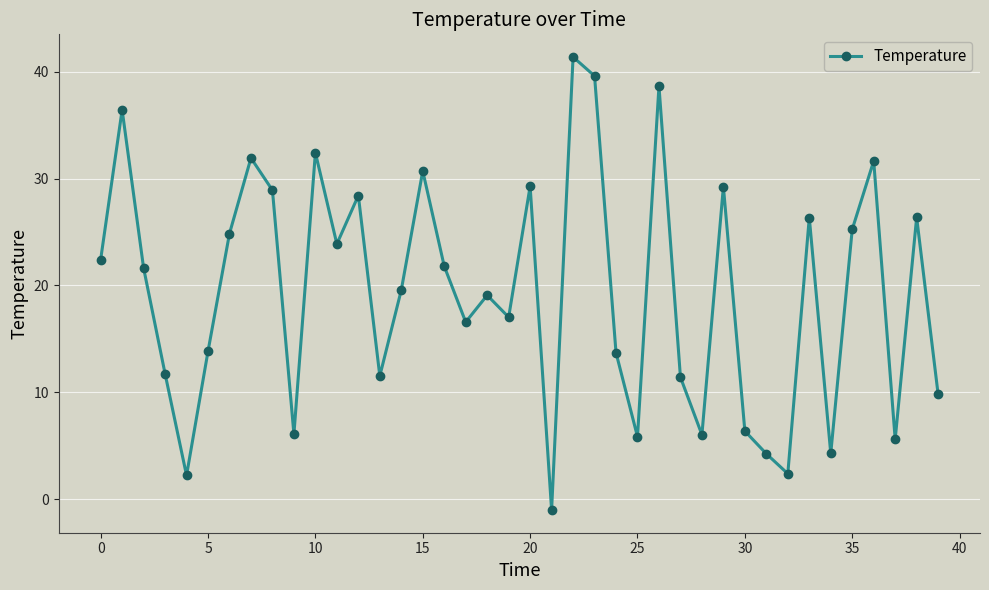

Is this an area chart (filled region under the line)?

No